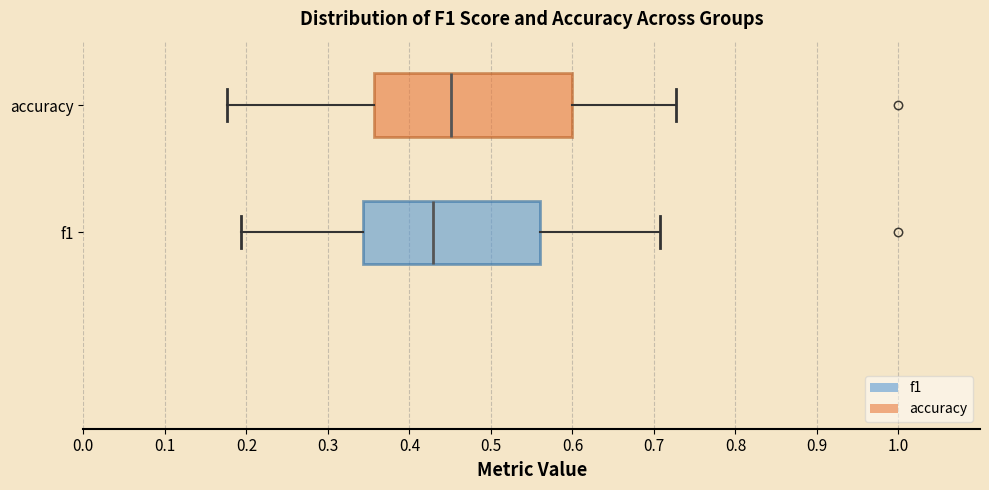

Which box has the furthest to the left median line?

f1